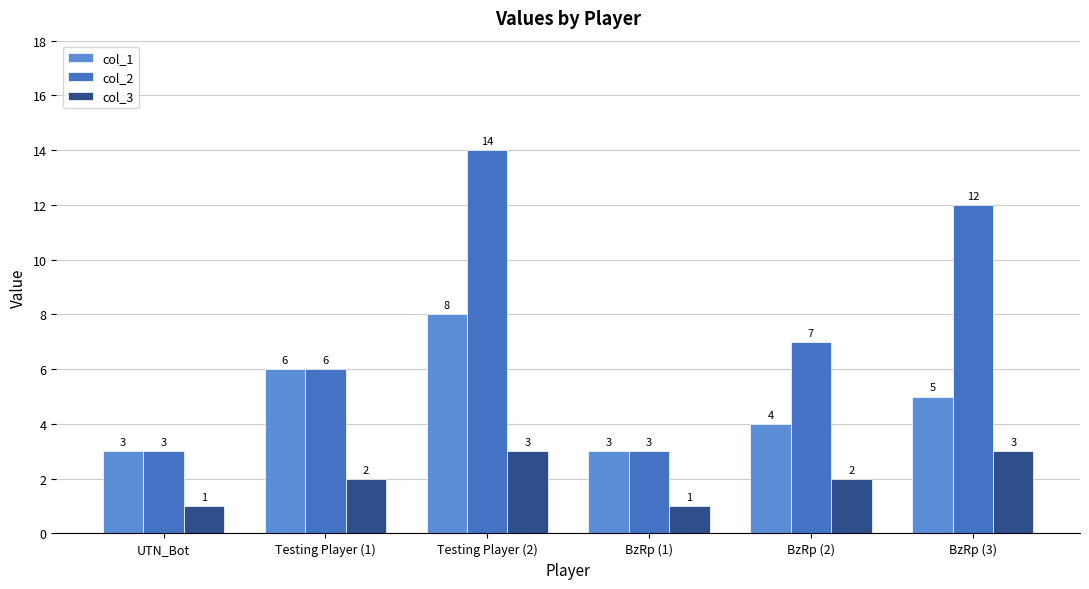

What is the label of the 3rd bar from the left?

Testing Player (2)